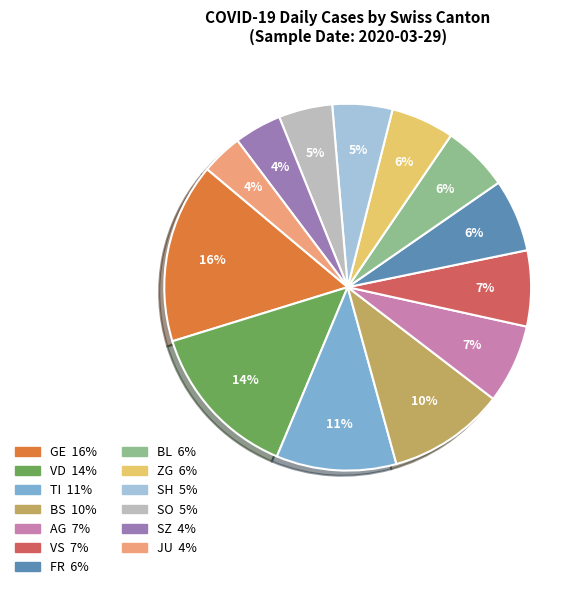

Does ZG represent more than half of the total?

No